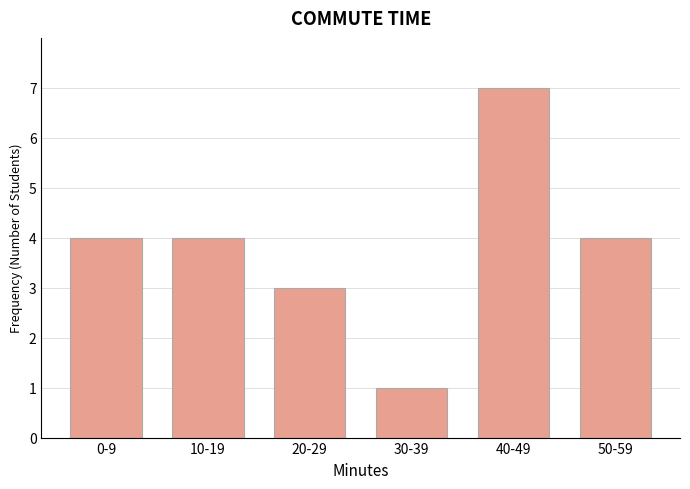

Reading left to right, transcribe all the data shown in this chart.

0-9=4	10-19=4	20-29=3	30-39=1	40-49=7	50-59=4